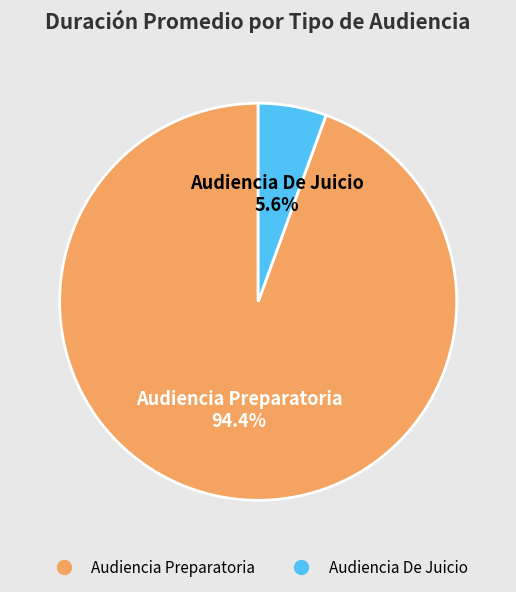

Which category has the biggest portion of the pie?

Audiencia Preparatoria